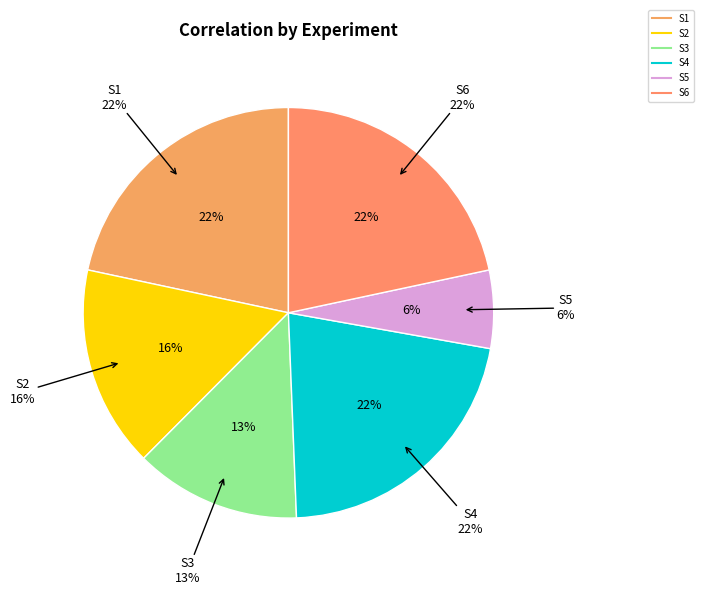

Rank the categories by value from lowest to highest.

S5, S3, S2, S4, S6, S1